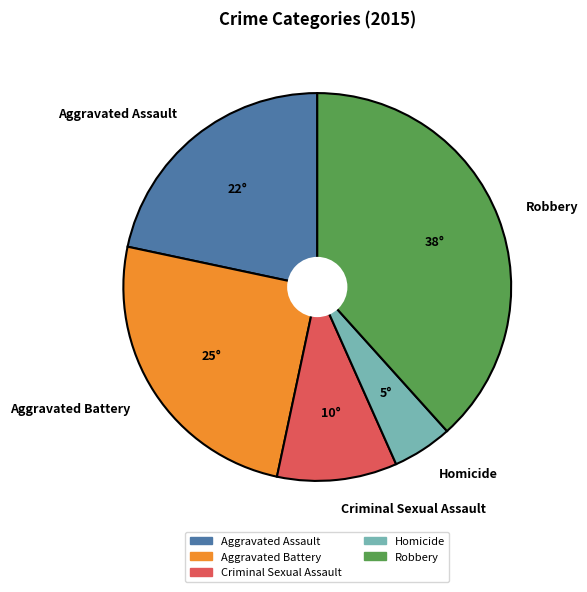

Is the sum of Criminal Sexual Assault and Robbery greater than half?

No